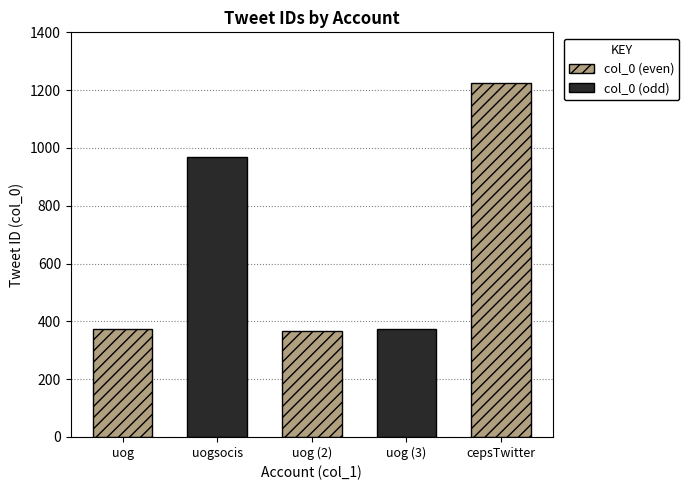

Count the number of categories in the chart.

5